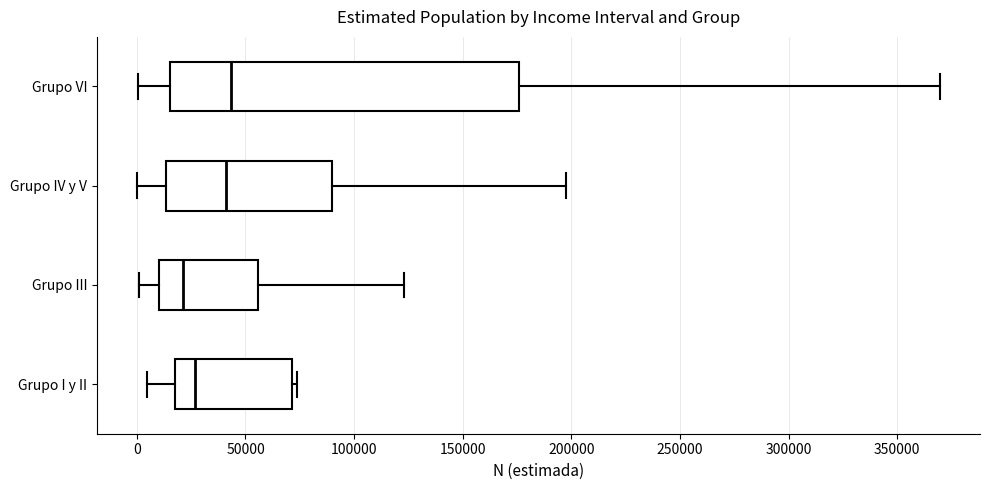

Which box has the furthest to the left median line?

Grupo III